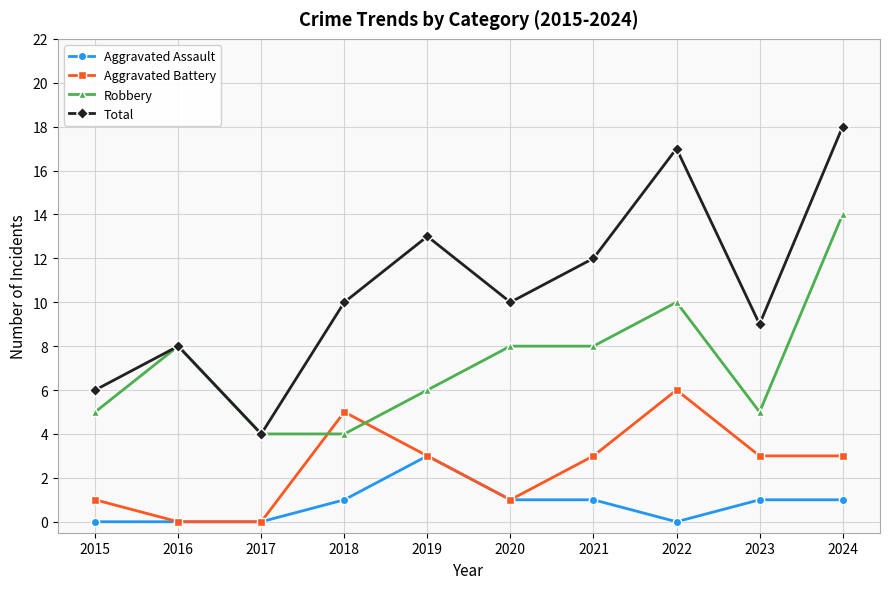

Rank the series by their average value, from lowest to highest.

Aggravated Assault, Aggravated Battery, Robbery, Total